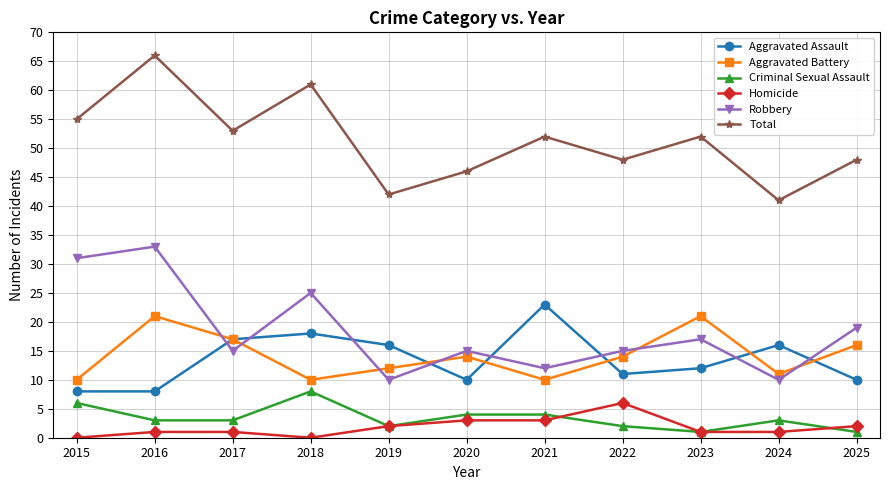

At how many categories does at least one series exceed 51?

6